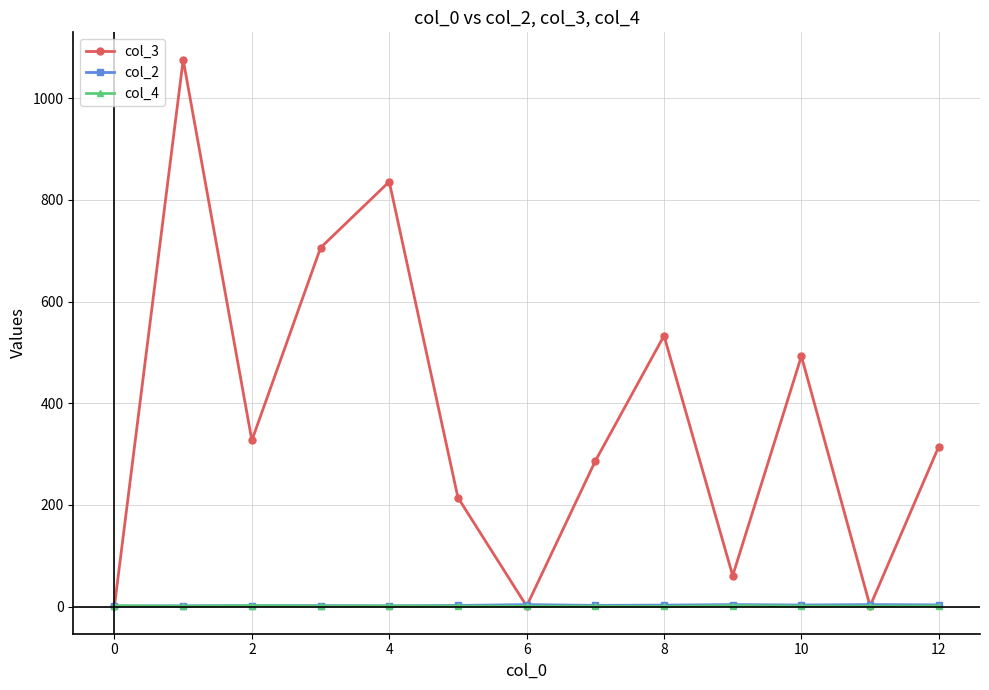

True or false: col_2 has more than 1 points higher than both neighbors.

True